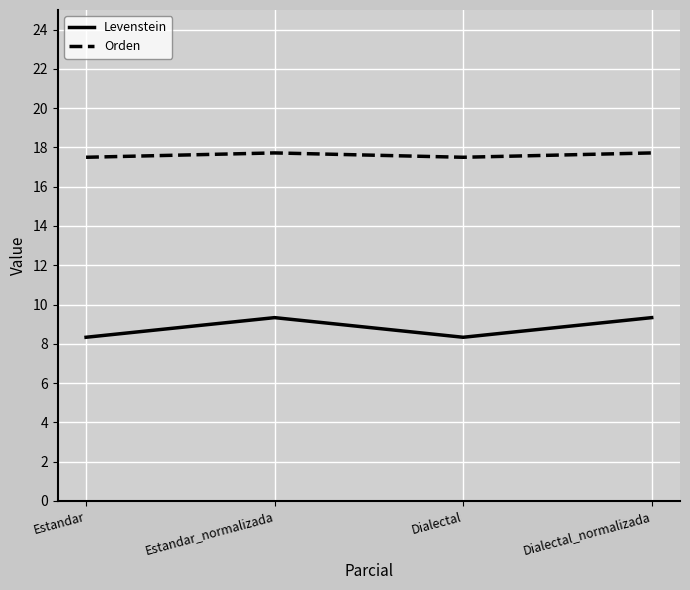

What is the sum of all Levenstein values?

35.3